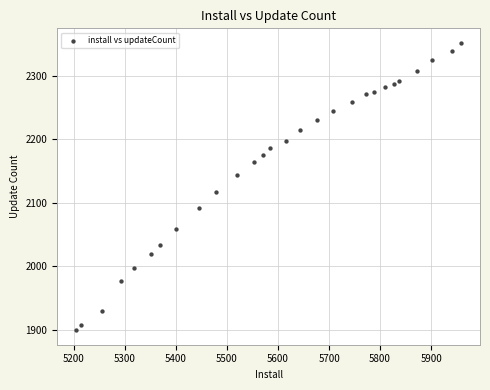

What Y value in the scatter plot is closest to 2125?

2117